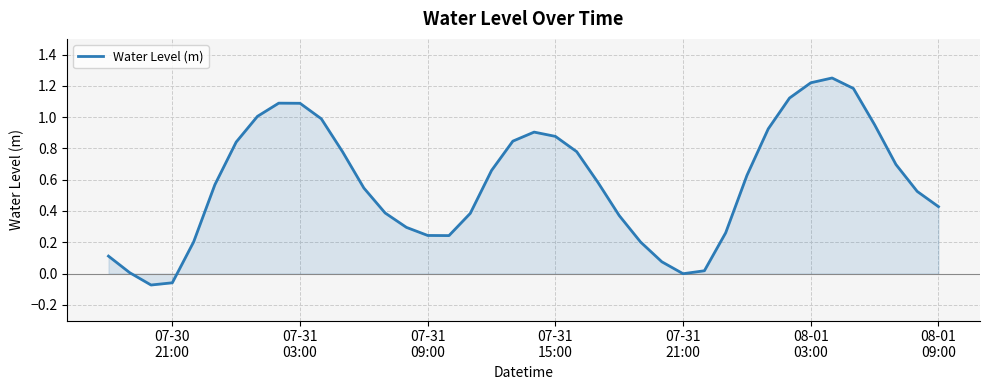

How many lines are shown in the chart?

1